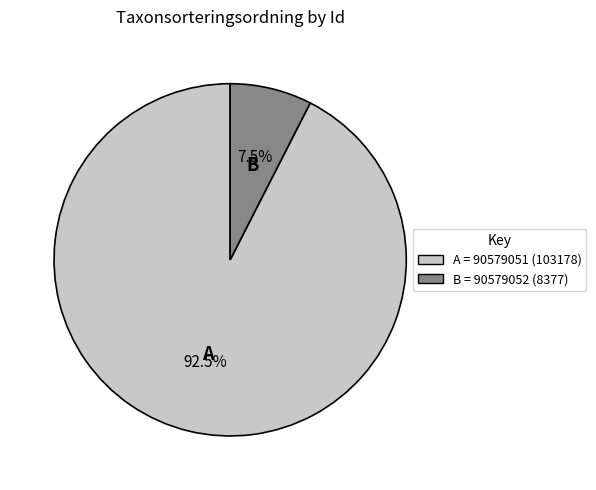

How much of the chart is everything except B = 90579052 (8377)?

92.5%